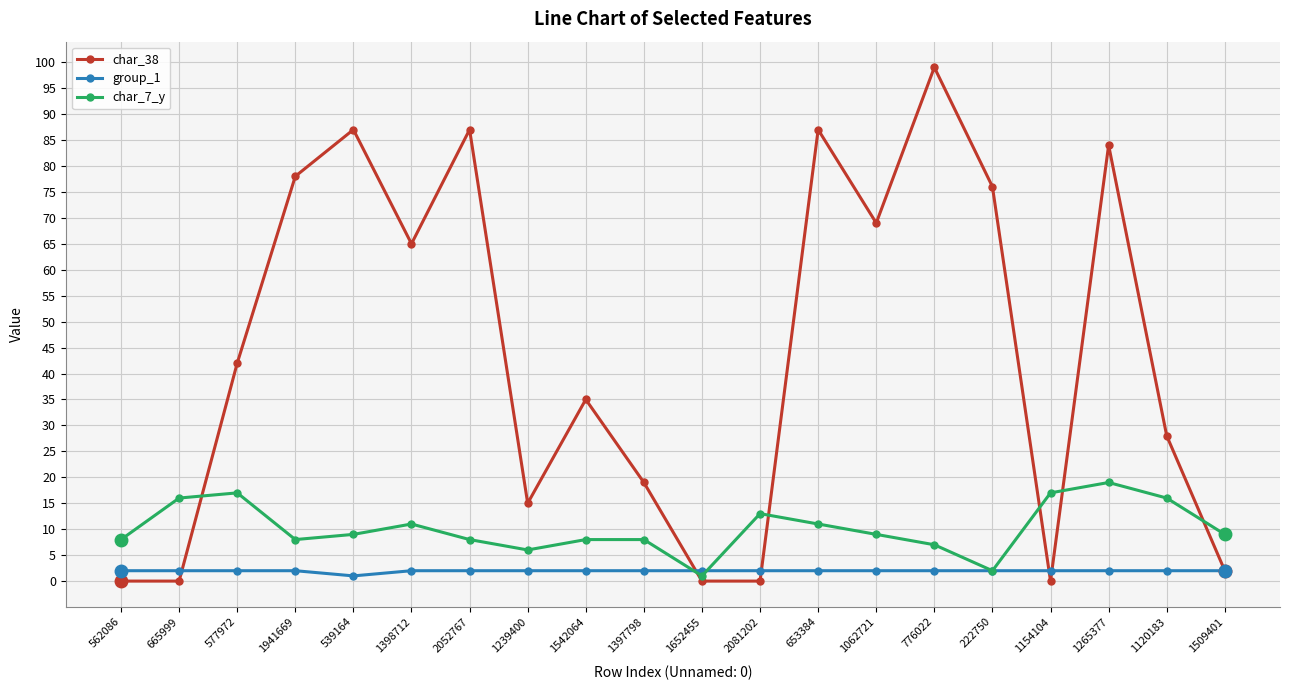

Between 1397798 and 776022, which series saw the biggest shift?

char_38